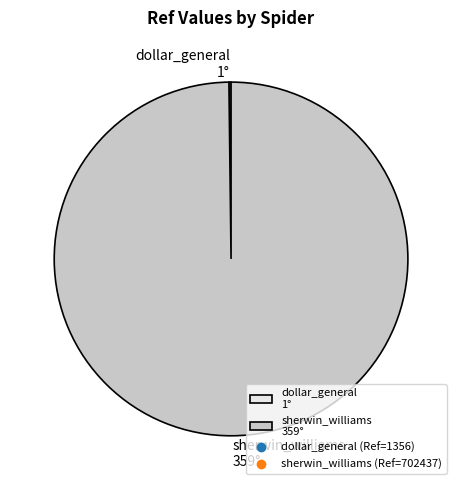

Is it true that sherwin_williams 359° is 100% of the pie?

True